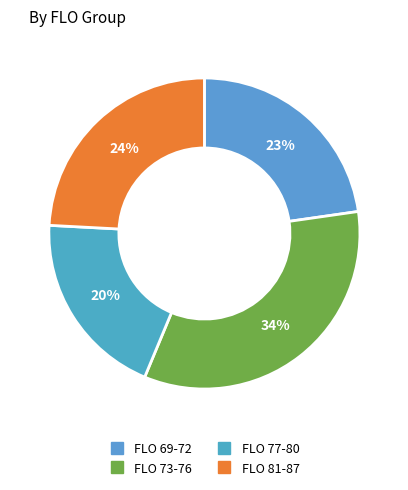

Count the number of slices in the pie.

4